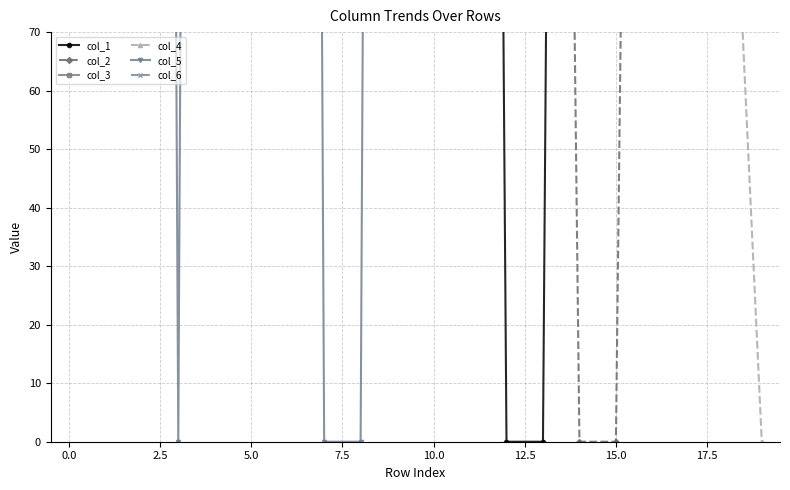

True or false: col_6 and col_4 intersect in this chart.

False